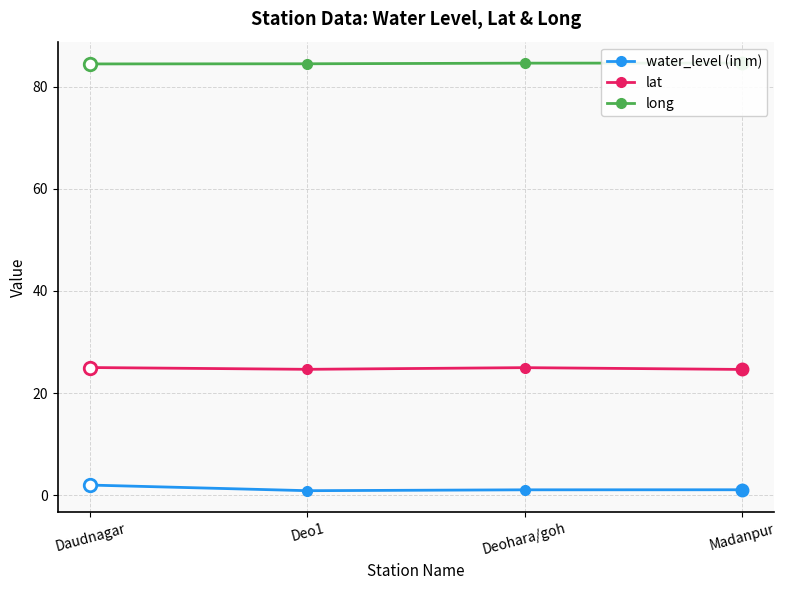

True or false: water_level (in m) and lat cross at least once.

False